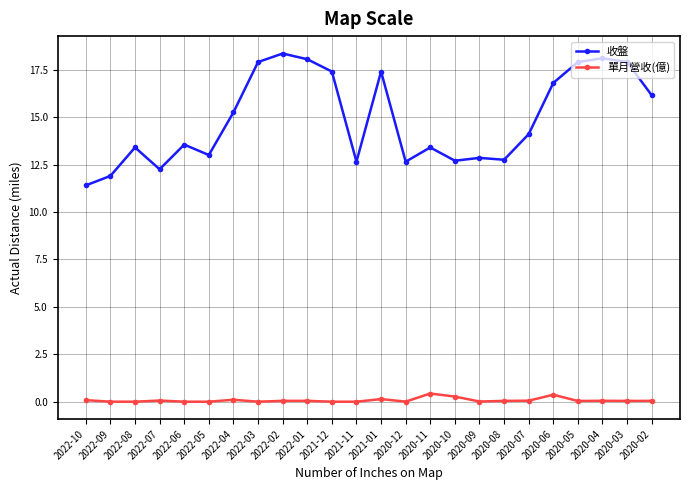

What is the difference between the highest and lowest values at 2020-08?

12.7